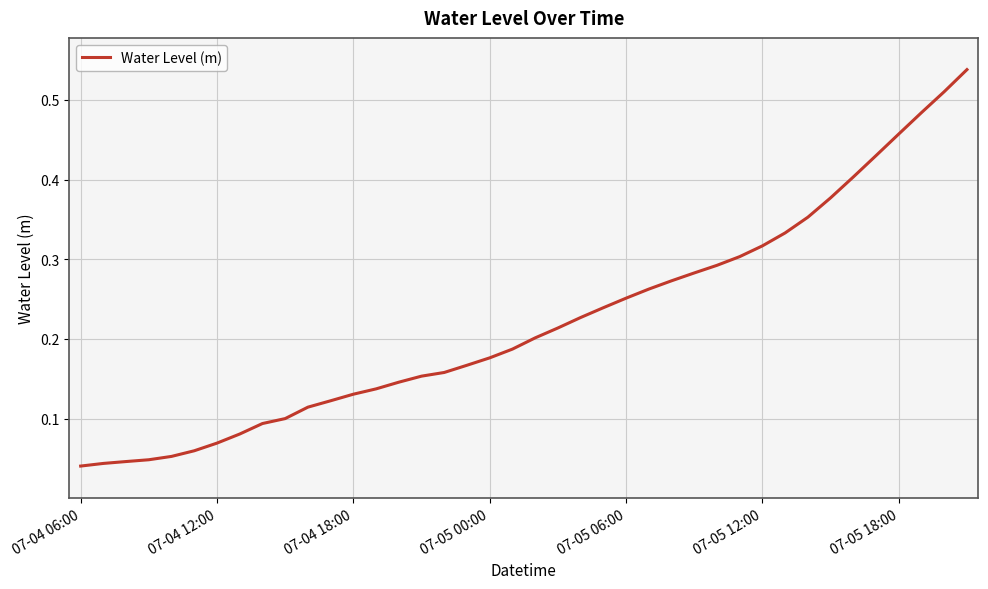

Is this an area chart (filled region under the line)?

No